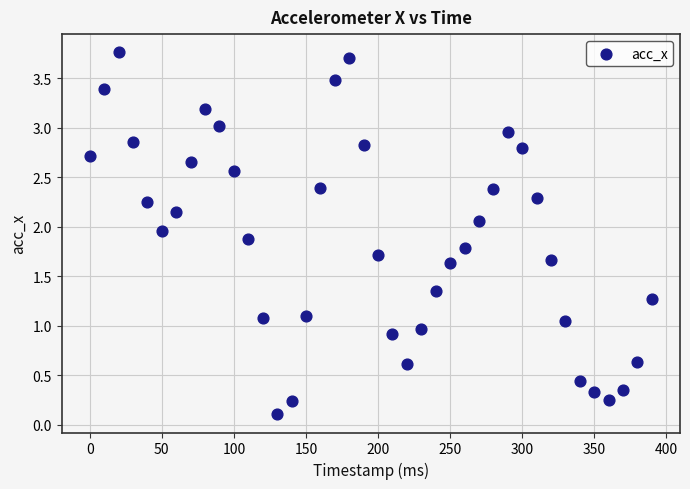

What is the range of X values (max minus min)?

390.0